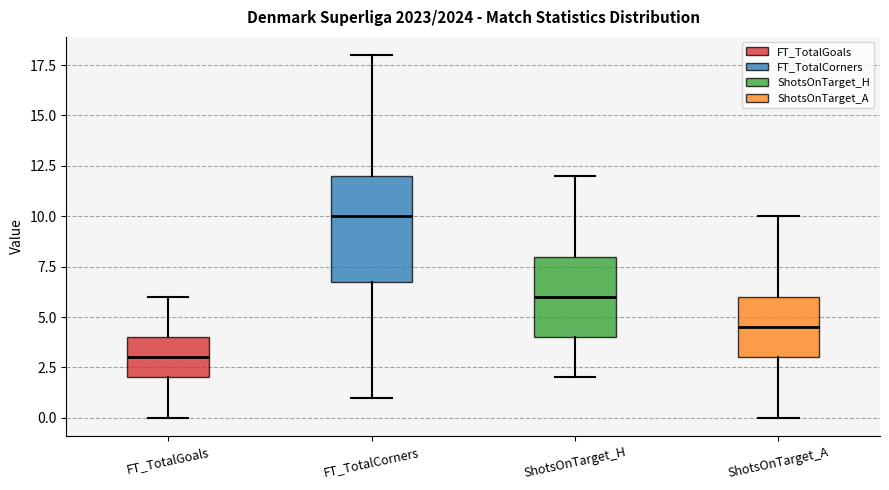

Reading left to right, read every box against the y-axis: the position of its median line, the range the box covers, and the ends of its whiskers. The values are not printed on the chart, so give them approximately, as read against the axis.

FT_TotalGoals: median 3.0, box 2.0 to 4.0, whiskers 0.0 to 6.0
FT_TotalCorners: median 10.0, box 7.0 to 12.0, whiskers 1.0 to 18.0
ShotsOnTarget_H: median 6.0, box 4.0 to 8.0, whiskers 2.0 to 12.0
ShotsOnTarget_A: median 4.5, box 3.0 to 6.0, whiskers 0.0 to 10.0